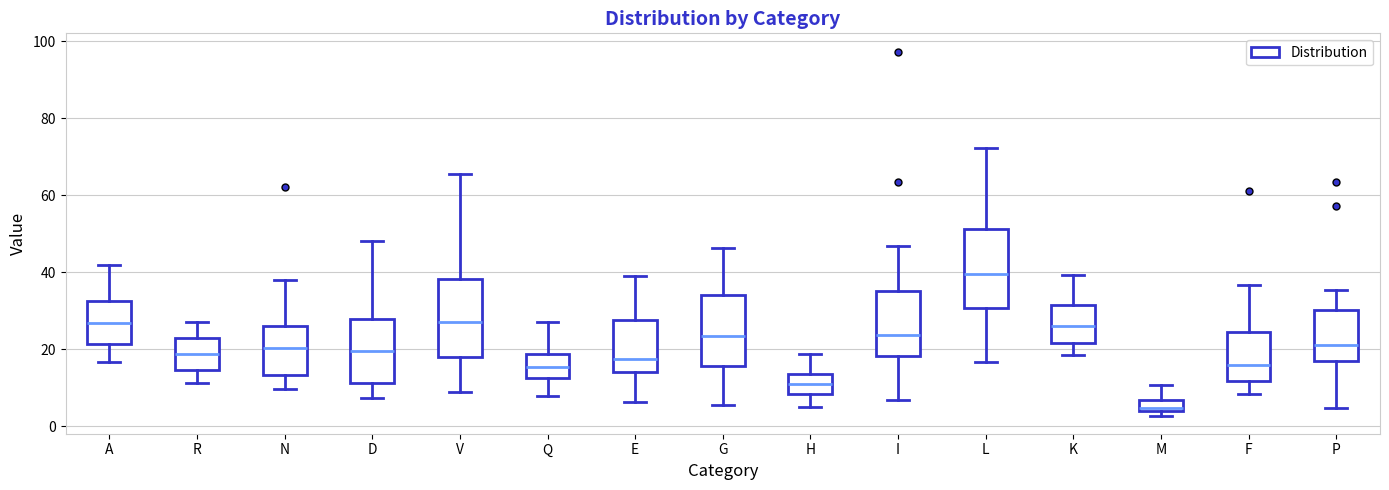

Which box's median line is the highest?

L